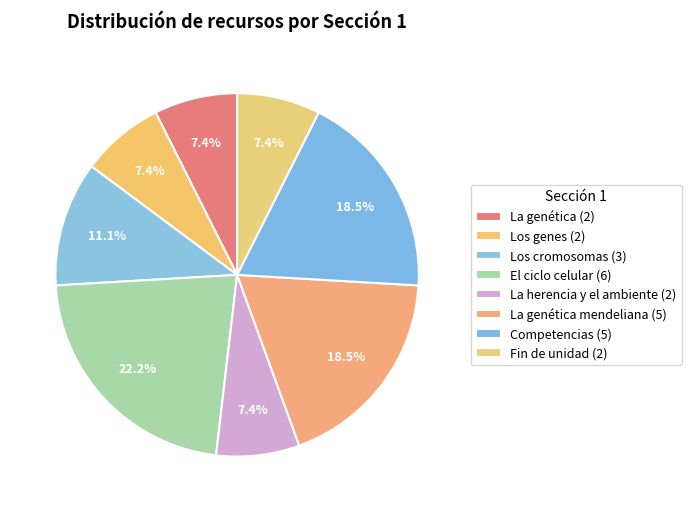

Count the number of slices in the pie.

8